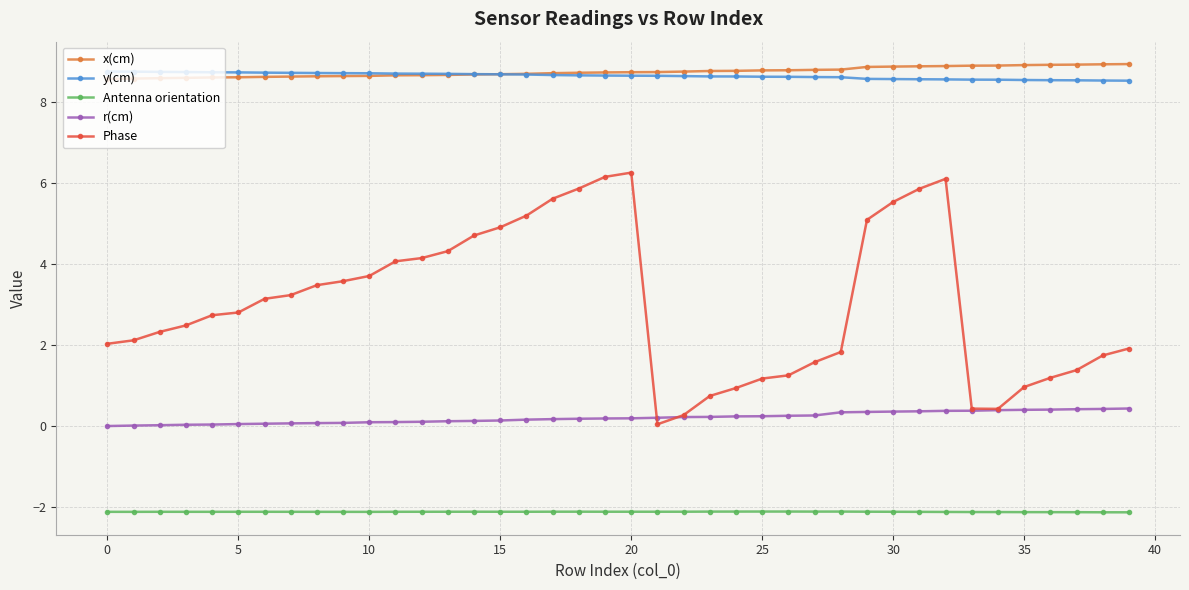

True or false: Antenna orientation has more than 1 points higher than both neighbors.

True